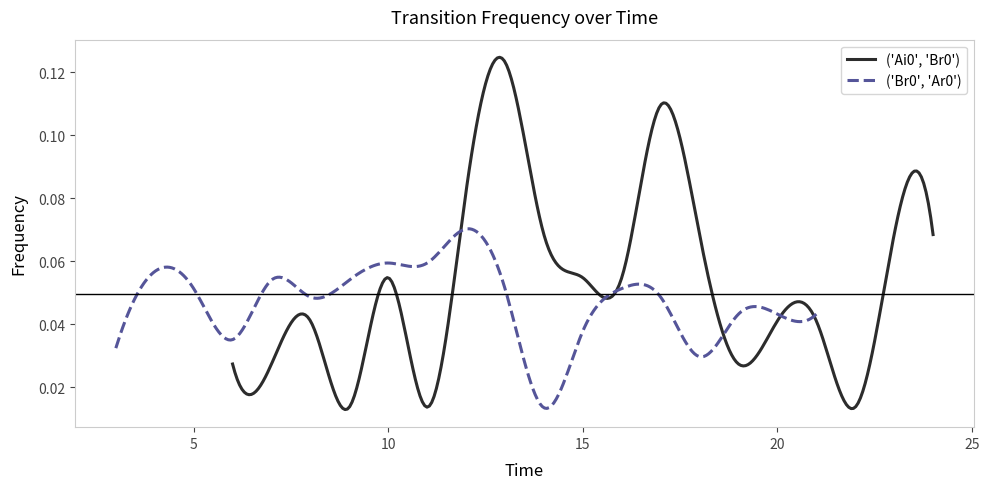

List the series in order of their overall mean, lowest first.

('Br0', 'Ar0'), ('Ai0', 'Br0')